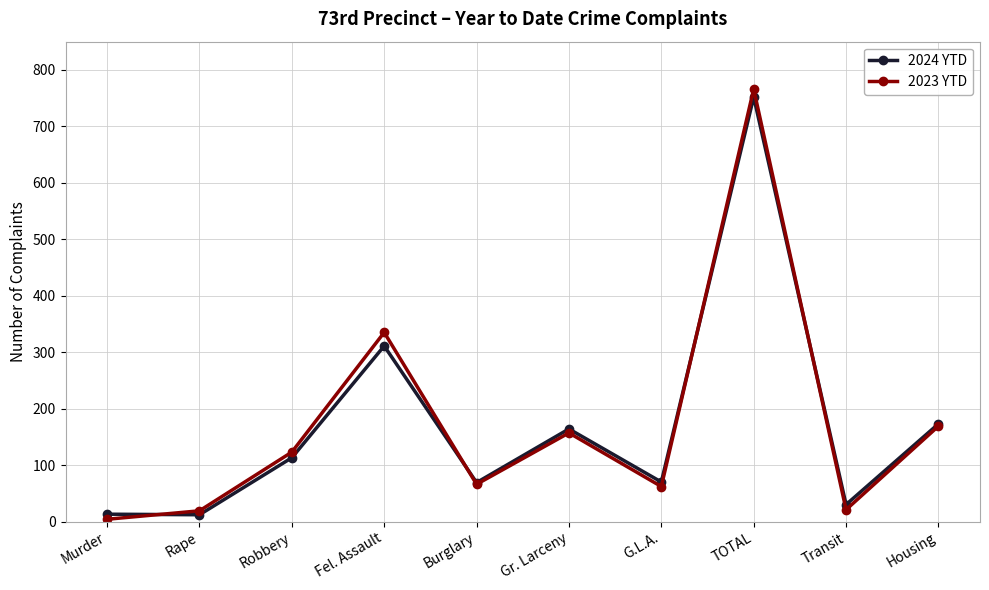

At which label does 2024 YTD reach its peak?

TOTAL